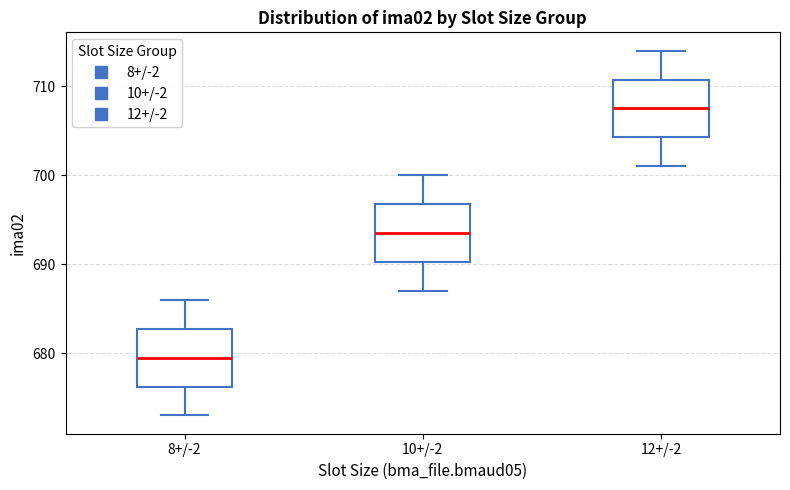

Which box's median line is the lowest?

8+/-2